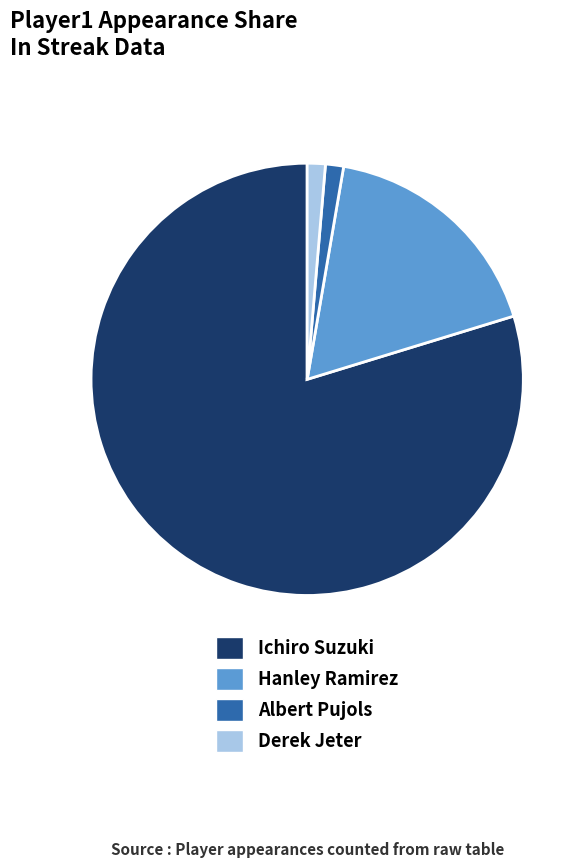

Is it true that Albert Pujols is 10% of the pie?

False